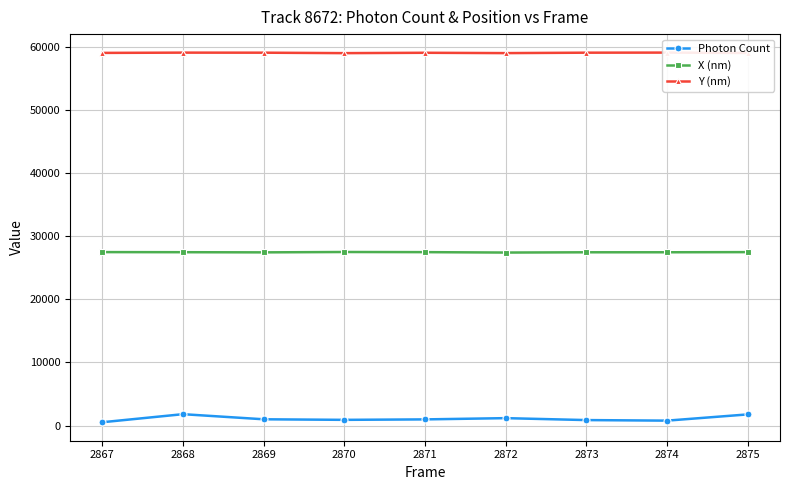

What is the minimum value shown in the chart?

517.4